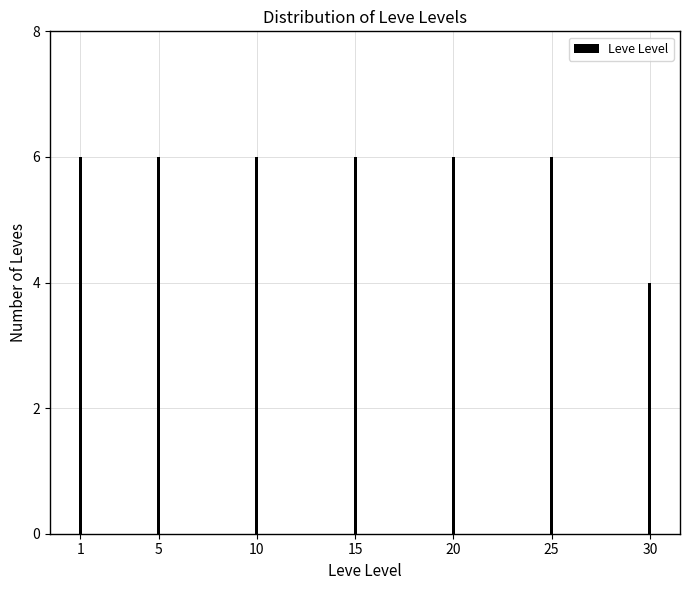

Reading left to right, list all the values displayed in this chart.

1=6	5=6	10=6	15=6	20=6	25=6	30=4